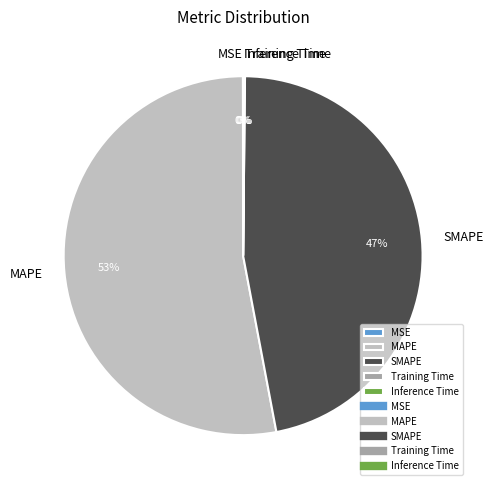

What is the ratio of the value at SMAPE to the value at MAPE?

0.9